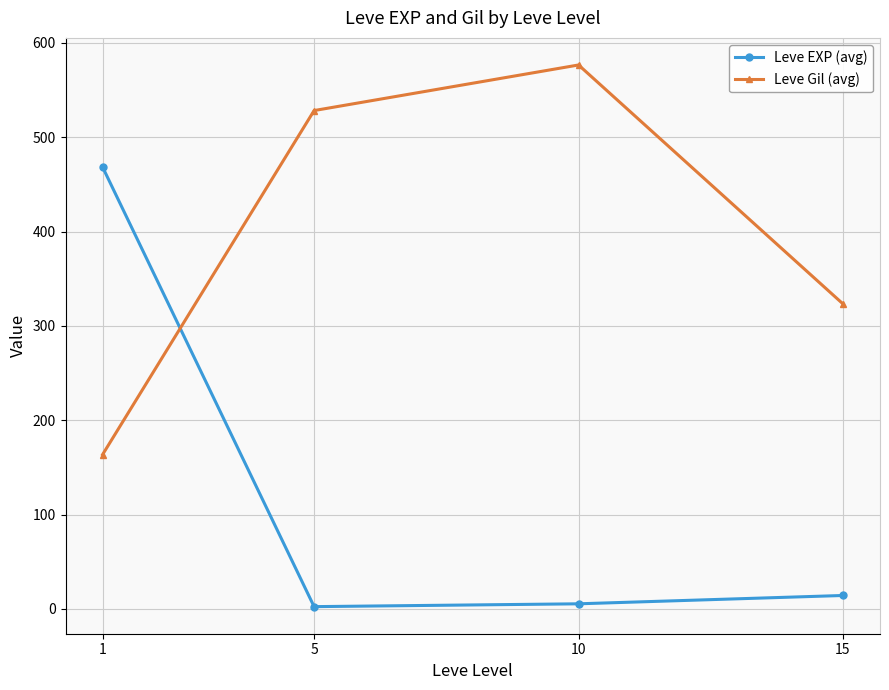

What is the minimum value shown in the chart?

2.3